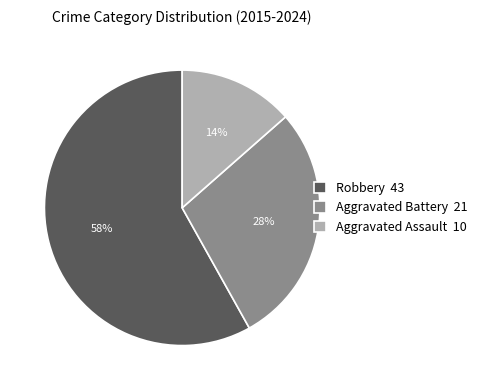

Is there any slice that represents more than half of the pie?

Yes